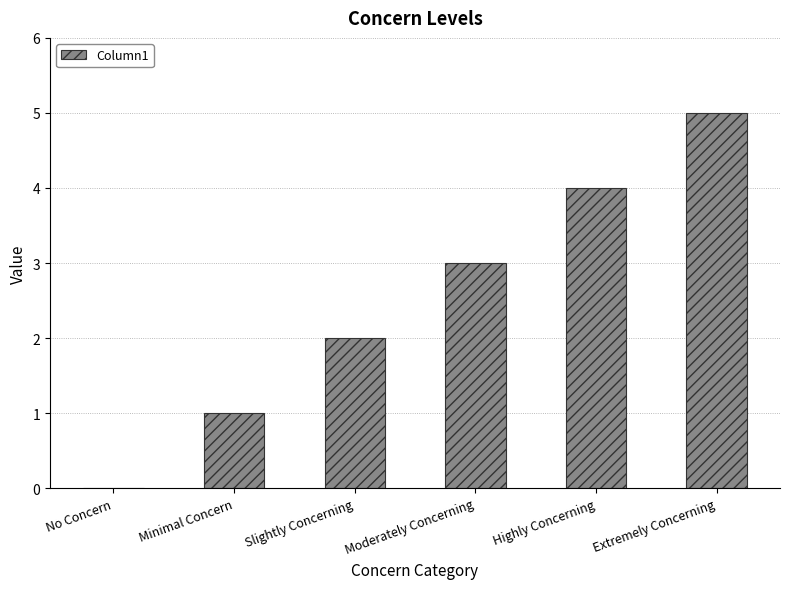

How many categories are shown in the chart?

6